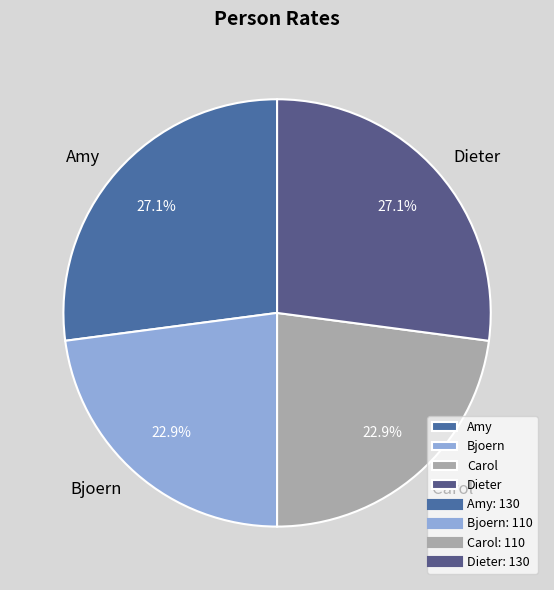

To the nearest percent, what is the difference between the largest and smallest slice percentages?

4%